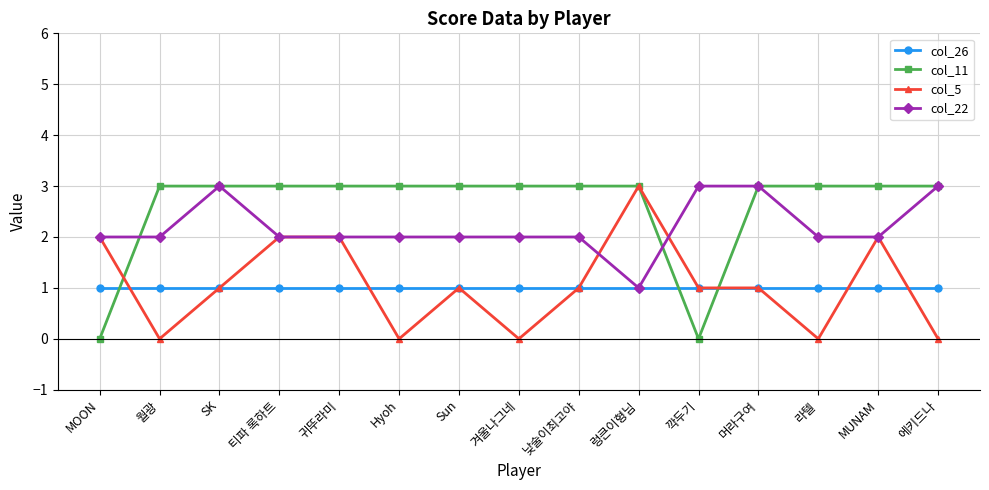

True or false: col_11 and col_26 cross at least once.

True